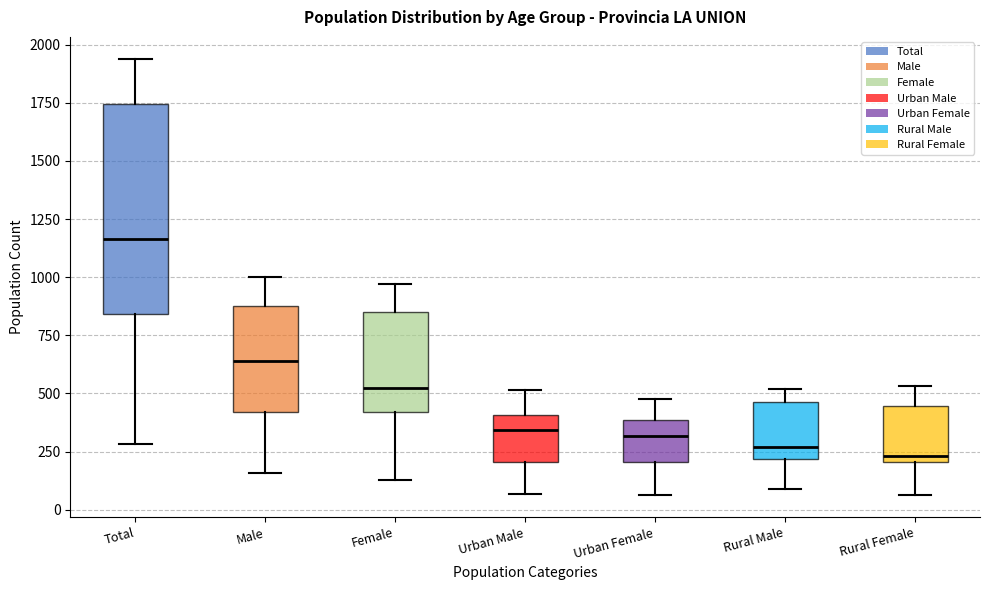

Reading left to right, read every box against the y-axis: the position of its median line, the range the box covers, and the ends of its whiskers. The values are not printed on the chart, so give them approximately, as read against the axis.

Total: median 1150, box 850 to 1750, whiskers 300 to 1950
Male: median 650, box 400 to 900, whiskers 150 to 1000
Female: median 550, box 400 to 850, whiskers 150 to 950
Urban Male: median 350, box 200 to 400, whiskers 50 to 500
Urban Female: median 300, box 200 to 400, whiskers 50 to 500
Rural Male: median 250, box 200 to 450, whiskers 100 to 500
Rural Female: median 250, box 200 to 450, whiskers 50 to 550